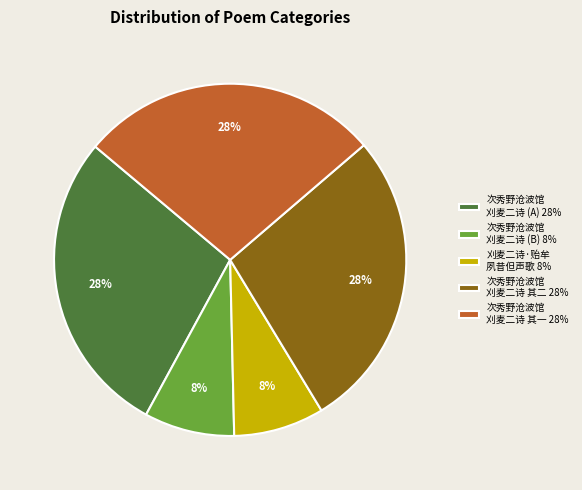

Is the sum of 刈麦二诗·贻牟 夙昔但声歌 8% and 次秀野沧波馆 刈麦二诗 其一 28% greater than half?

No